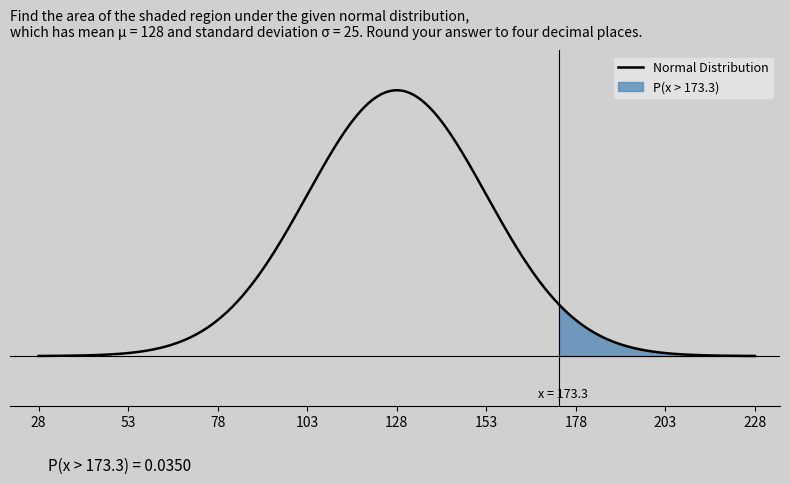

How many lines are shown in the chart?

1